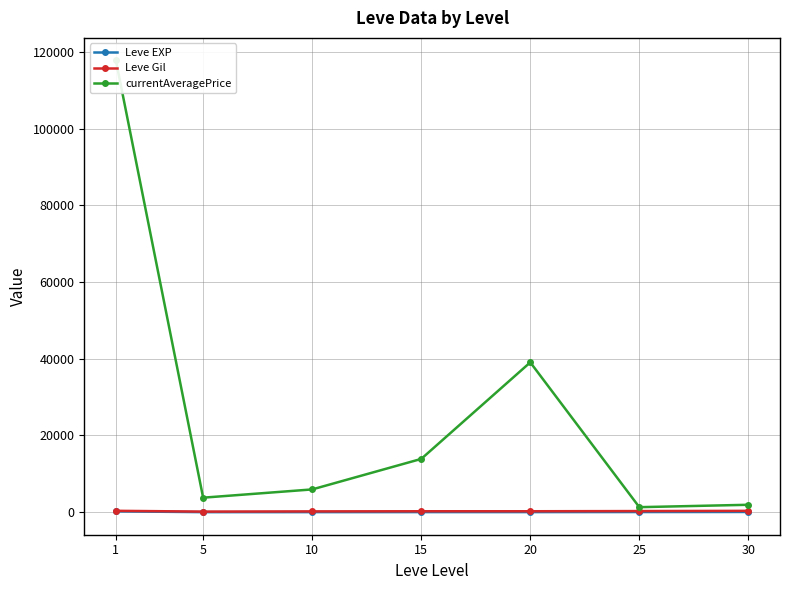

What is the difference between the second highest and second lowest values in the currentAveragePrice series?

37142.8